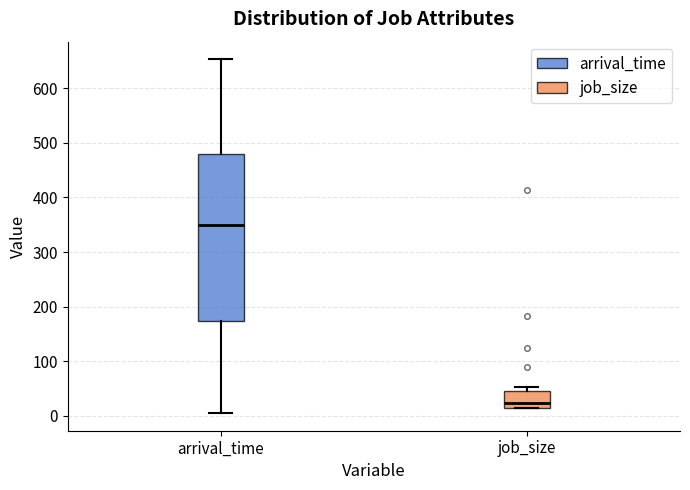

Where does the lower whisker of the box for arrival_time end on the y-axis? The values are not printed on the chart, so give them approximately, as read against the axis.

10